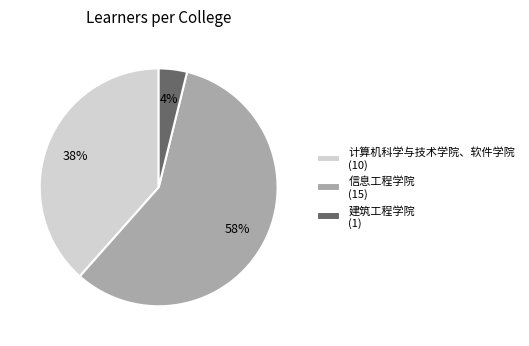

Does any single category account for the majority?

Yes